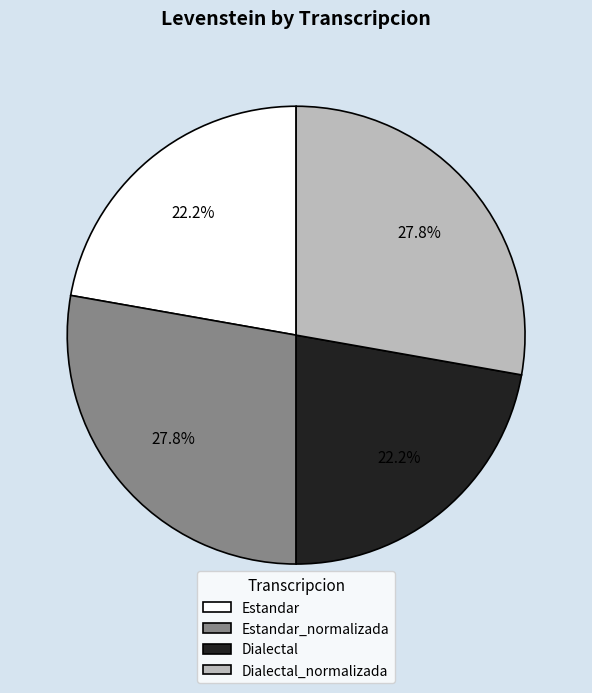

What portion of the pie excludes Estandar_normalizada?

72.2%